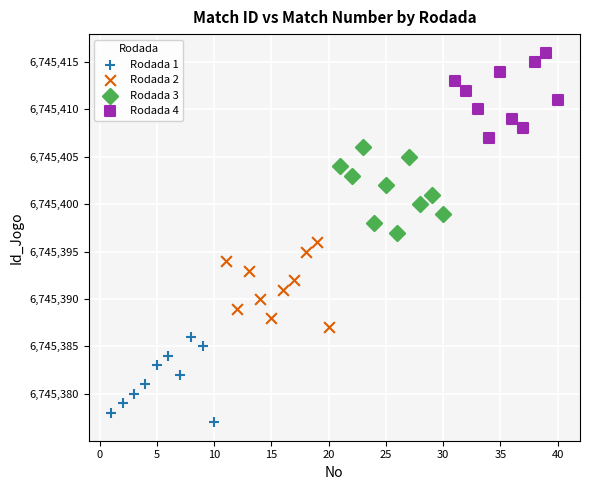

Which series contains the highest Y value?

Rodada 4